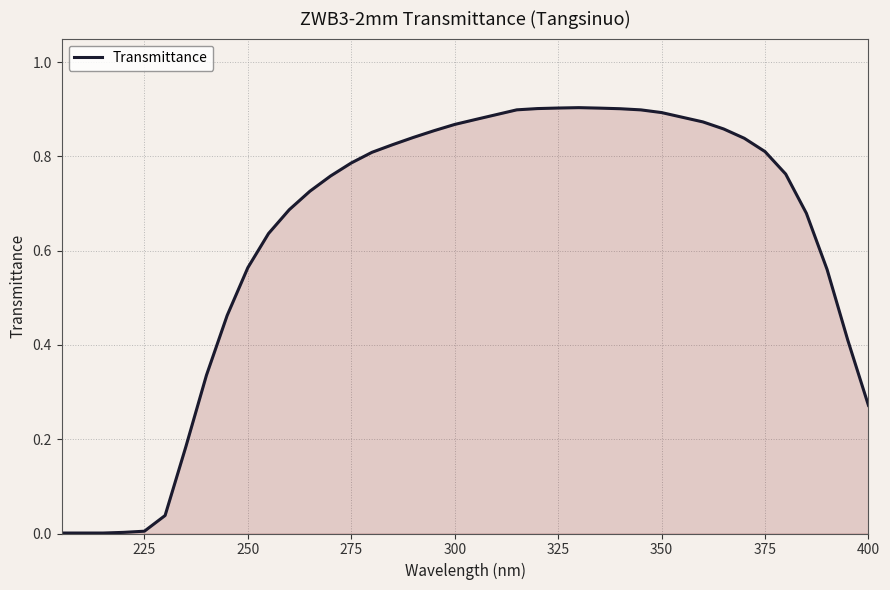

How many lines are shown in the chart?

1